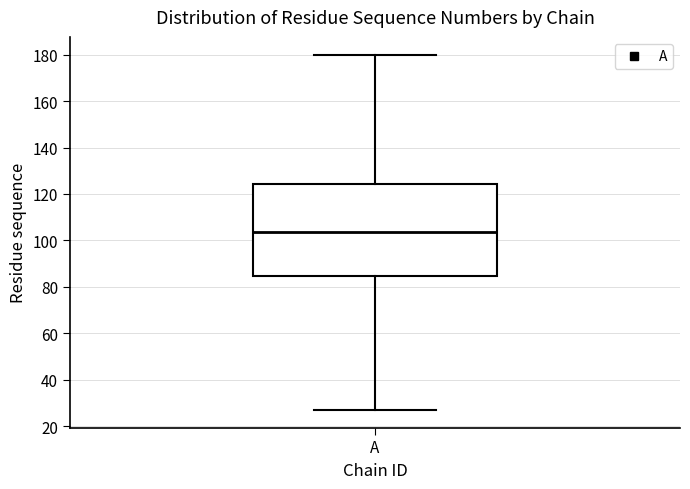

Where does the lower whisker of the box for A end on the y-axis? The values are not printed on the chart, so give them approximately, as read against the axis.

28